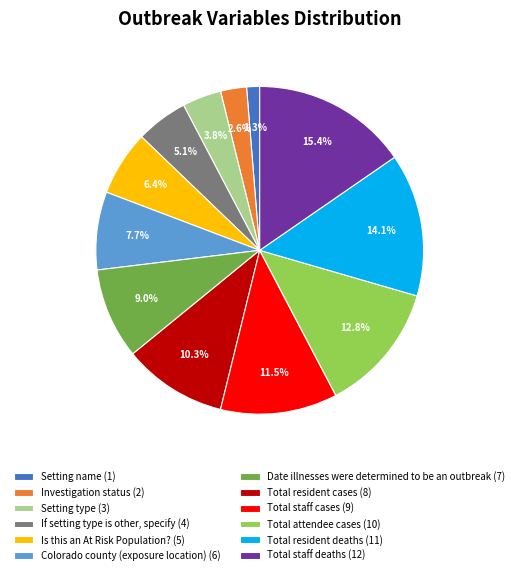

What is the total percentage of Date illnesses were determined to be an outbreak (7) and Total staff cases (9)?

20.5%